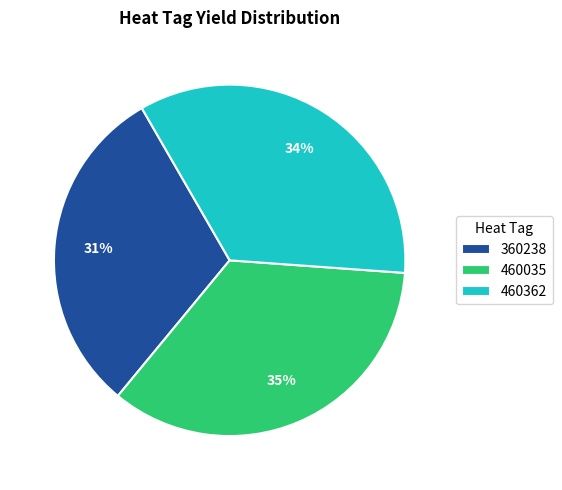

Is it true that 460035 is 35% of the pie?

True